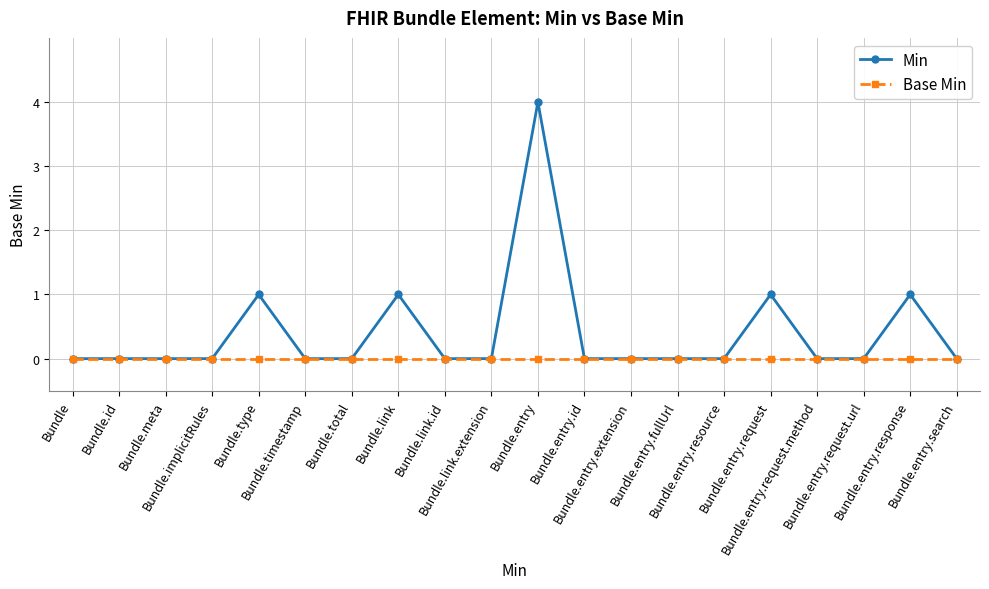

What are all the series names shown in the legend?

Min, Base Min